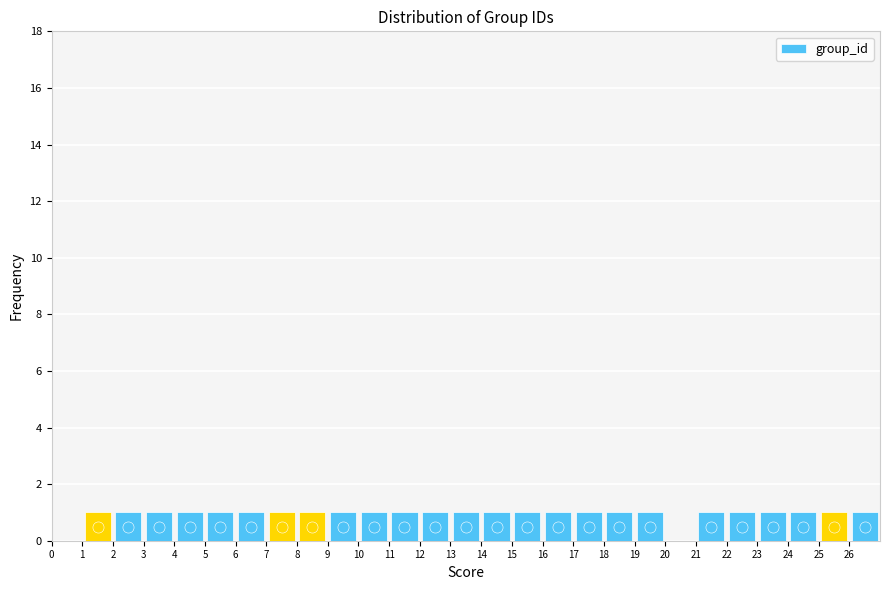

Reading left to right, list every bar in this chart as the range it spans on the x-axis followed by its height. The values are not printed on the chart, so give them approximately, as read against the axis.

0 to 1: 0
1 to 2: 1
2 to 3: 1
3 to 4: 1
4 to 5: 1
5 to 6: 1
6 to 7: 1
7 to 8: 1
8 to 9: 1
9 to 10: 1
10 to 11: 1
11 to 12: 1
12 to 13: 1
13 to 14: 1
14 to 15: 1
15 to 16: 1
16 to 17: 1
17 to 18: 1
18 to 19: 1
19 to 20: 1
20 to 21: 0
21 to 22: 1
22 to 23: 1
23 to 24: 1
24 to 25: 1
25 to 26: 1
26 to 27: 1